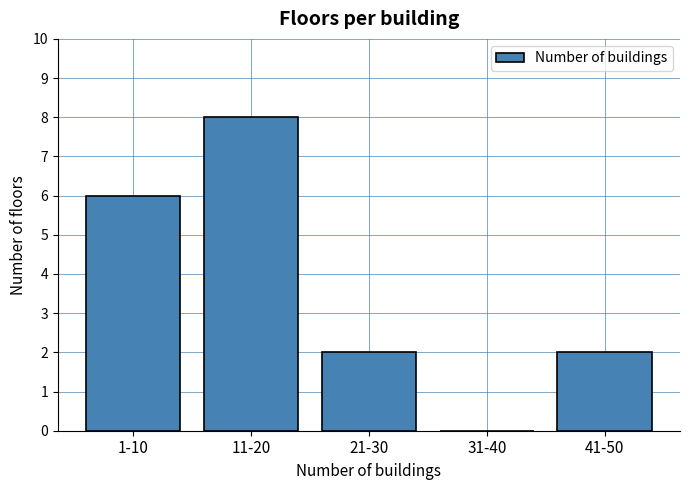

Reading left to right, list all the values displayed in this chart.

1-10=6	11-20=8	21-30=2	31-40=0	41-50=2